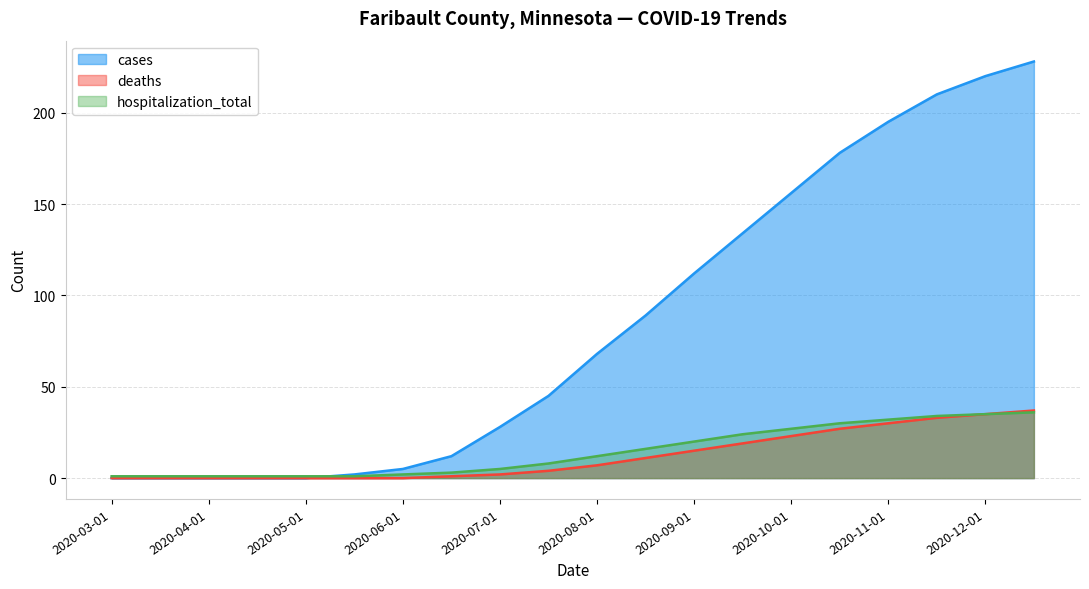

How many values in the deaths series are below 7?

10